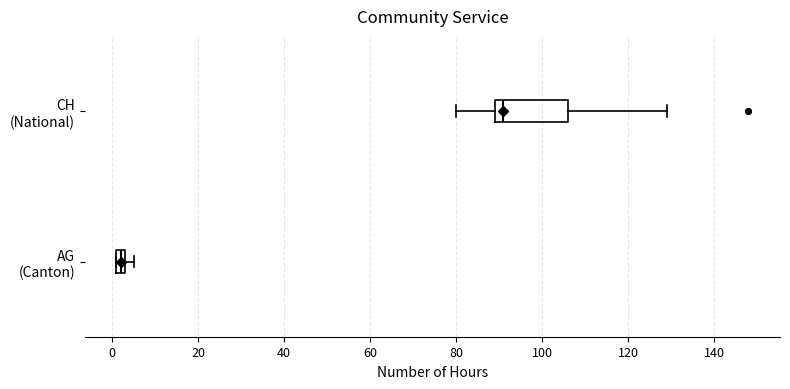

Which box is the widest, from its left edge to its right edge?

CH (National)